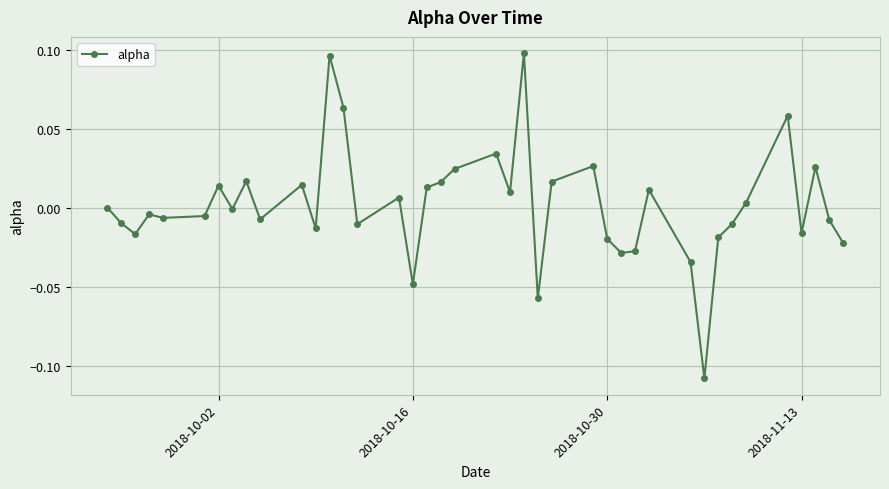

Does the chart have visible grid lines?

Yes